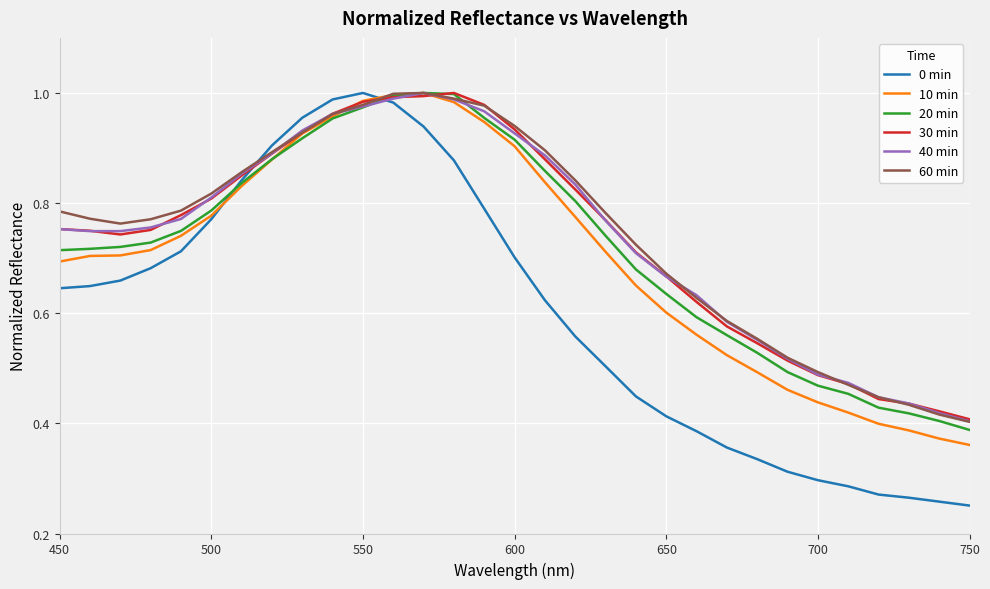

Which series has the largest range (max minus min)?

0 min